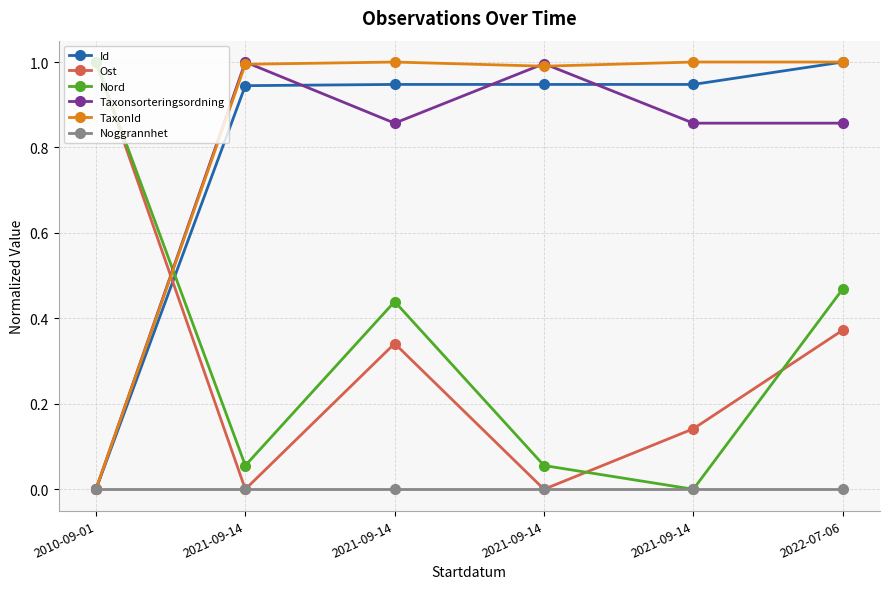

What are all the series names shown in the legend?

Id, Ost, Nord, Taxonsorteringsordning, TaxonId, Noggrannhet